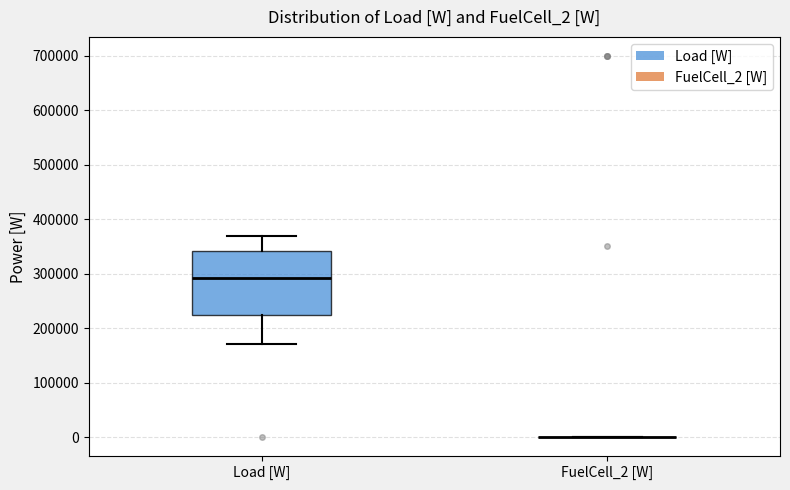

Reading left to right, read every box against the y-axis: the position of its median line, the range the box covers, and the ends of its whiskers. The values are not printed on the chart, so give them approximately, as read against the axis.

Load [W]: median 290000, box 220000 to 340000, whiskers 170000 to 370000
FuelCell_2 [W]: box collapsed to a line at 0, whiskers 0 to 0